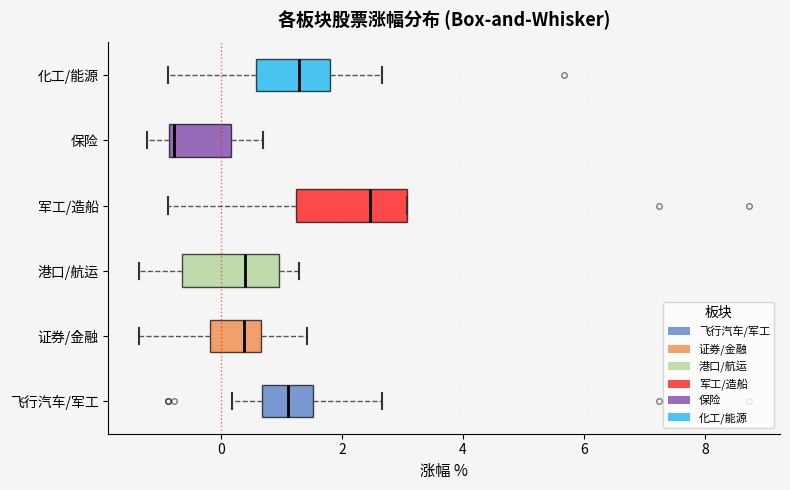

Where does the median line of the box for 军工/造船 sit on the x-axis? The values are not printed on the chart, so give them approximately, as read against the axis.

2.4